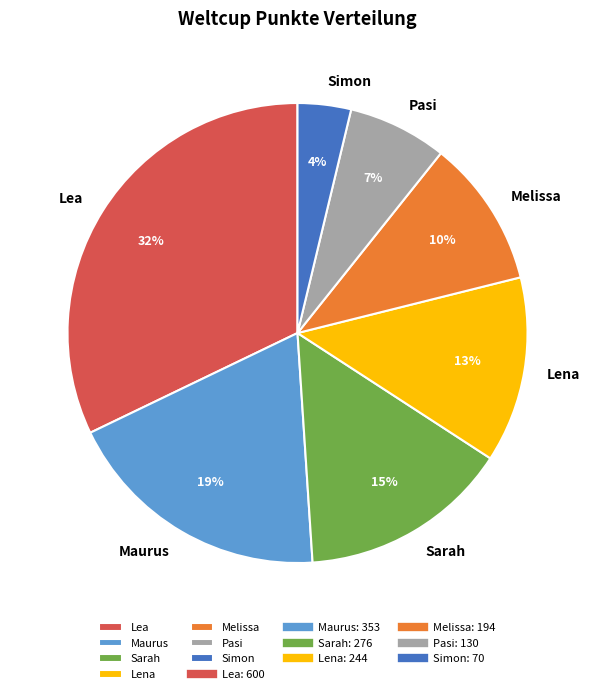

Combined, do Pasi and Simon account for over 50%?

No